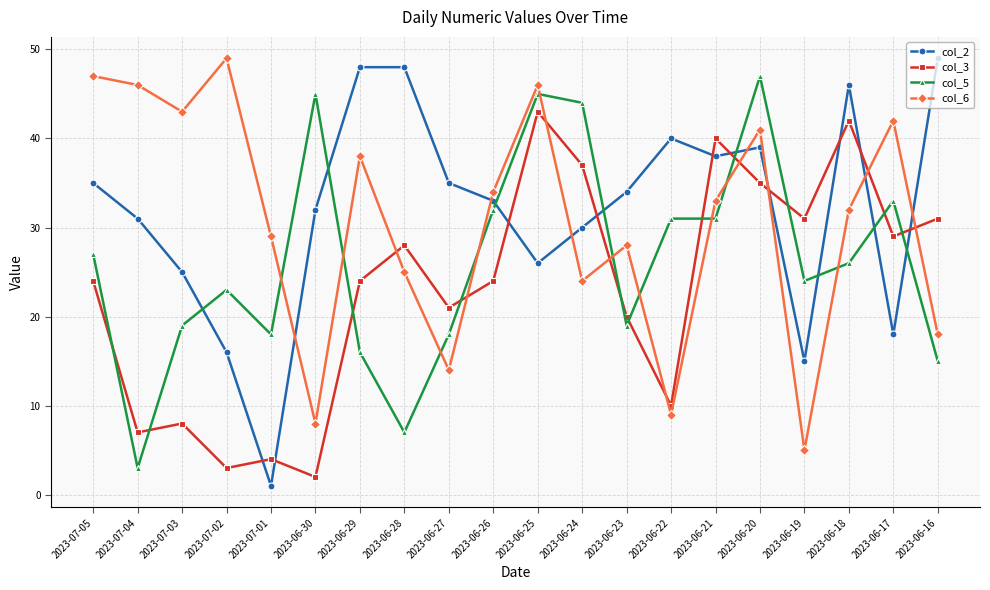

How many times do col_5 and col_6 cross each other?

10